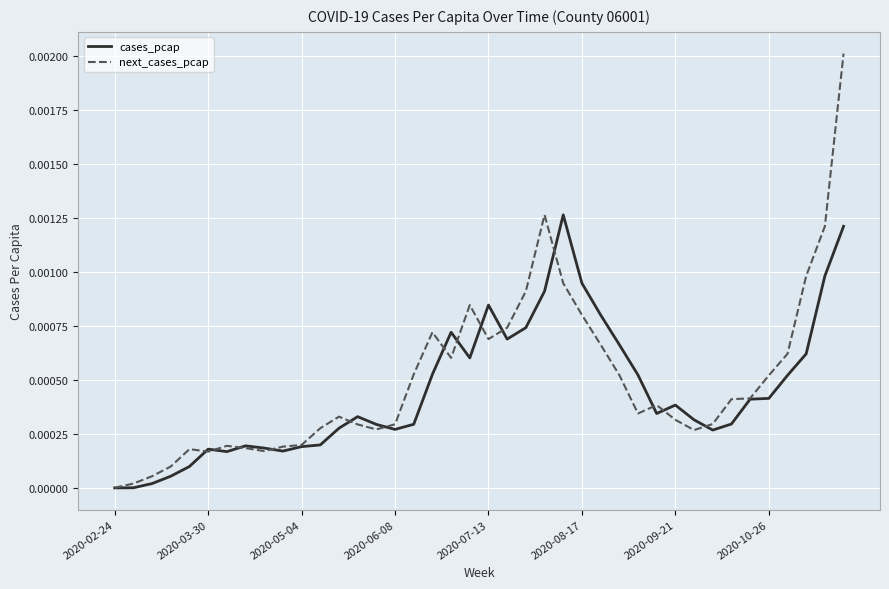

Which series has the largest range (max minus min)?

next_cases_pcap